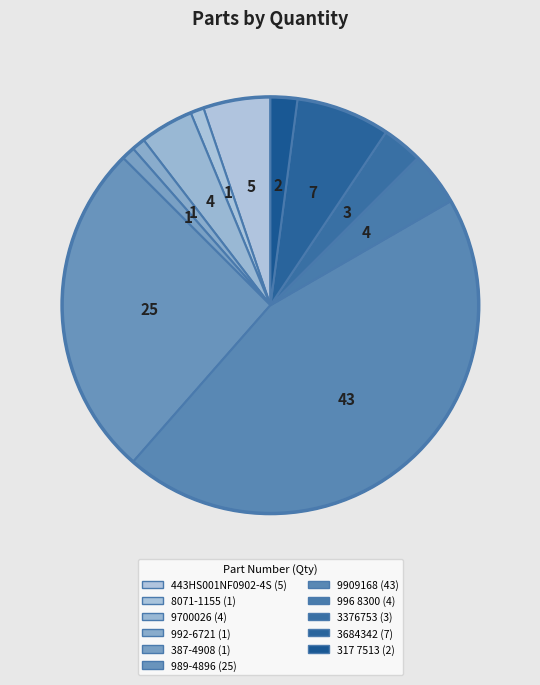

What is the change in value from 443HS001NF0902-4S to 3376753?

-2